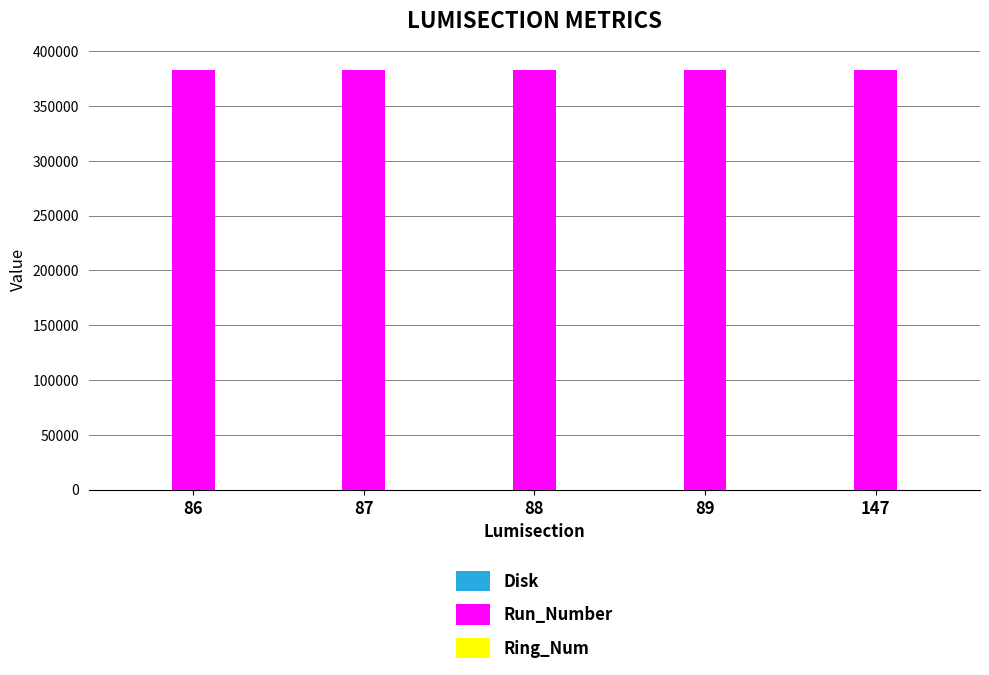

What is the greatest value displayed?

383447